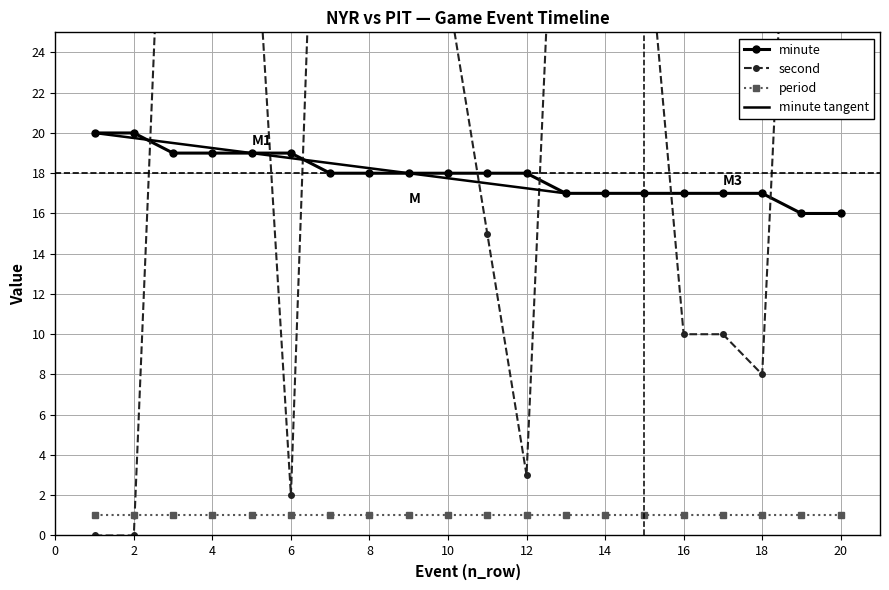

How many intersections are there between second and minute?

7